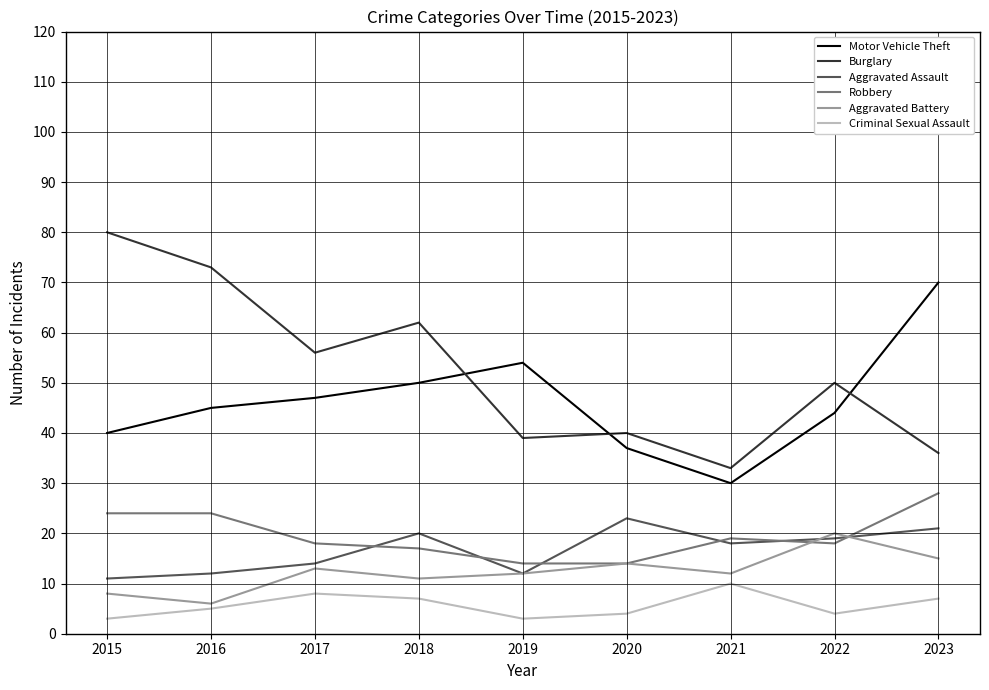

List the series in order of their peak value, highest first.

Burglary, Motor Vehicle Theft, Robbery, Aggravated Assault, Aggravated Battery, Criminal Sexual Assault